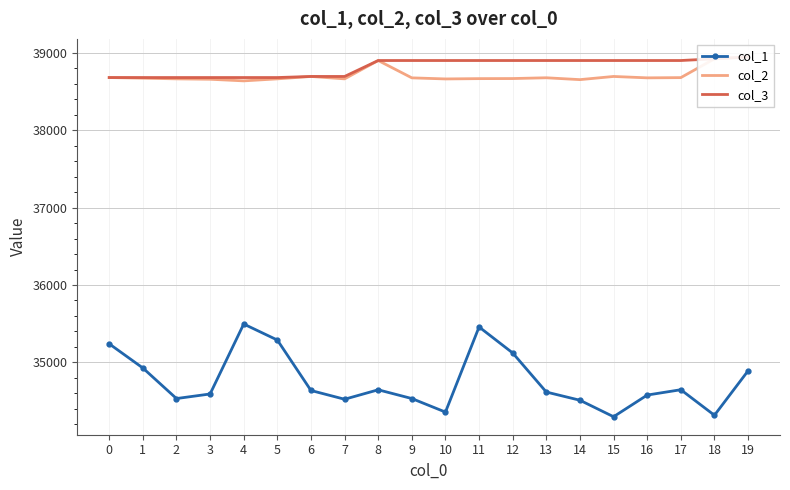

The col_2 series shows 10332 at 19. True or false?

False